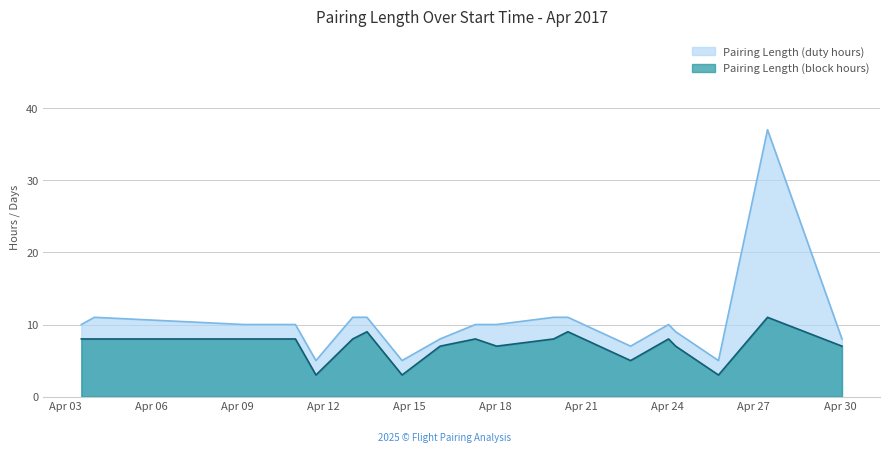

True or false: Pairing Length (block hours) and Pairing Length (duty hours) intersect in this chart.

False